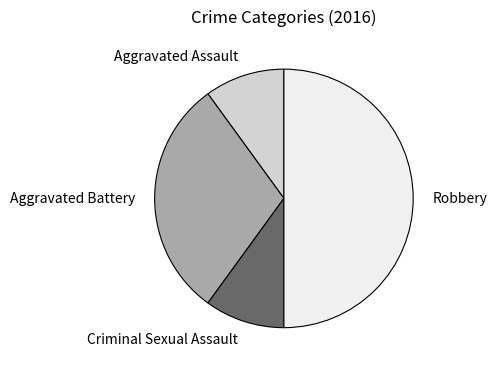

Which category has the biggest portion of the pie?

Robbery